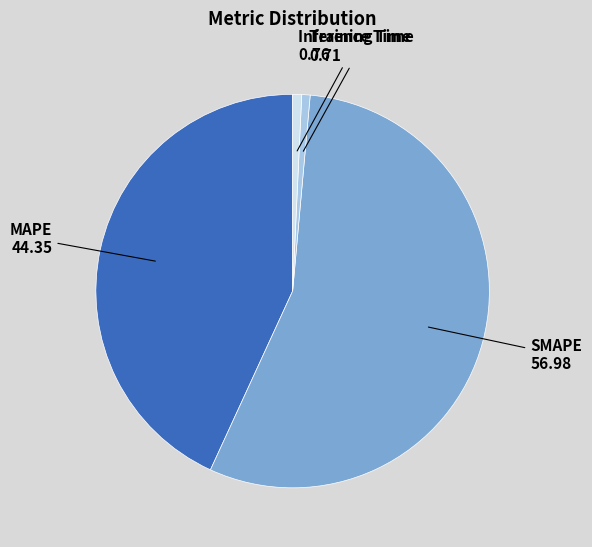

Between Inference Time and SMAPE, which is larger?

SMAPE